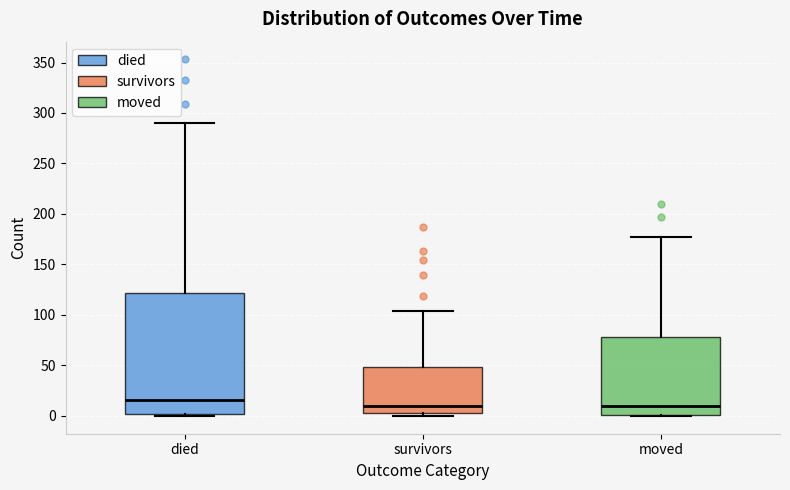

Where does the upper whisker of the box for moved end on the y-axis? The values are not printed on the chart, so give them approximately, as read against the axis.

175